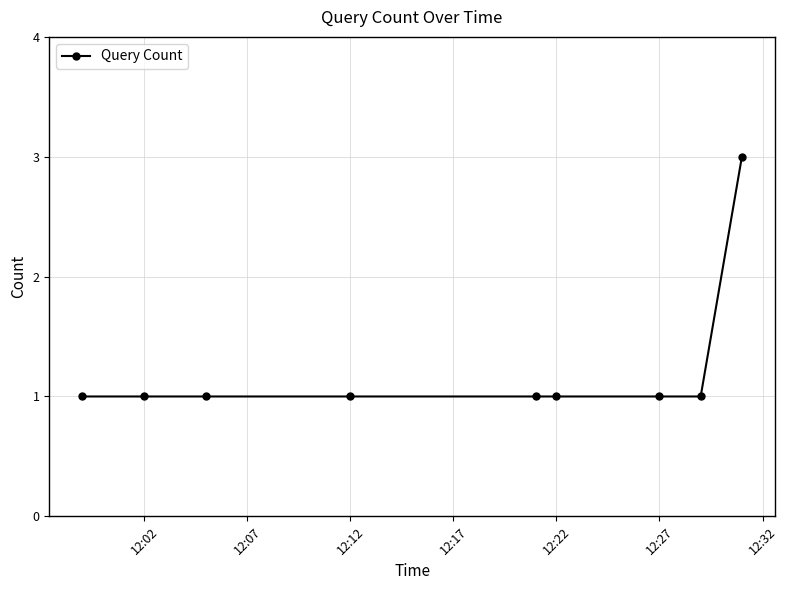

What is the value of the 7th point from the left?

1